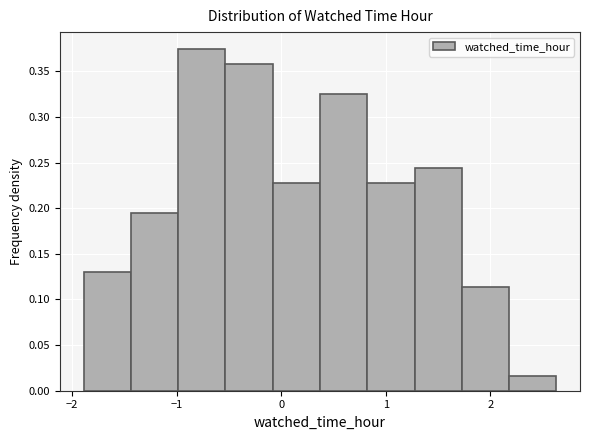

Reading left to right, transcribe this chart: for each bar, give the range it covers on the x-axis and its height. Neither the bar edges nor the heights are printed on the chart, so give them approximately, as read against the axes.

-1.9 to -1.4: 0.130
-1.4 to -1.0: 0.195
-1.0 to -0.5: 0.375
-0.5 to -0.1: 0.360
-0.1 to 0.4: 0.230
0.4 to 0.8: 0.325
0.8 to 1.3: 0.230
1.3 to 1.7: 0.245
1.7 to 2.2: 0.115
2.2 to 2.6: 0.015